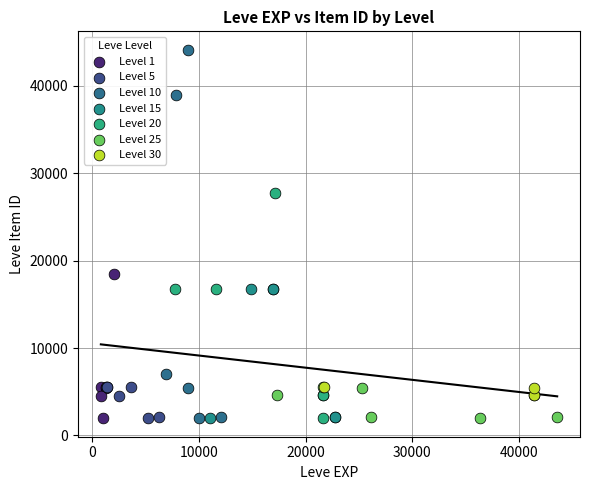

Which series reaches the maximum Y coordinate?

Level 10